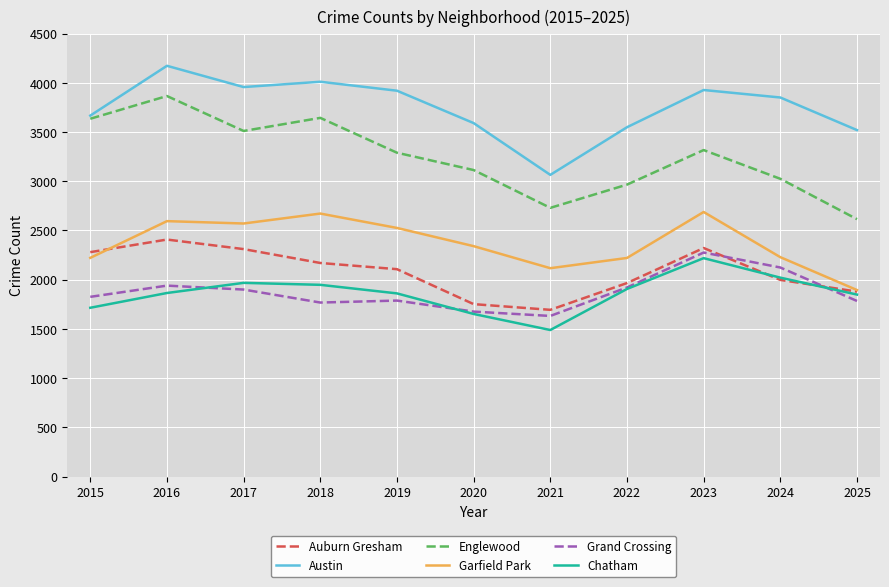

What is the difference between the maximum and minimum values in the Englewood series?

1251